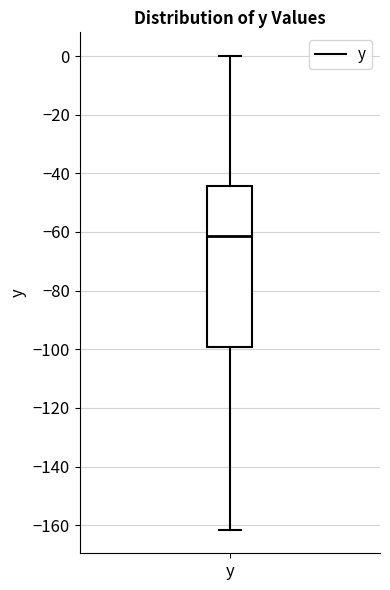

Where does the lower whisker of the box for y end on the y-axis? The values are not printed on the chart, so give them approximately, as read against the axis.

-162